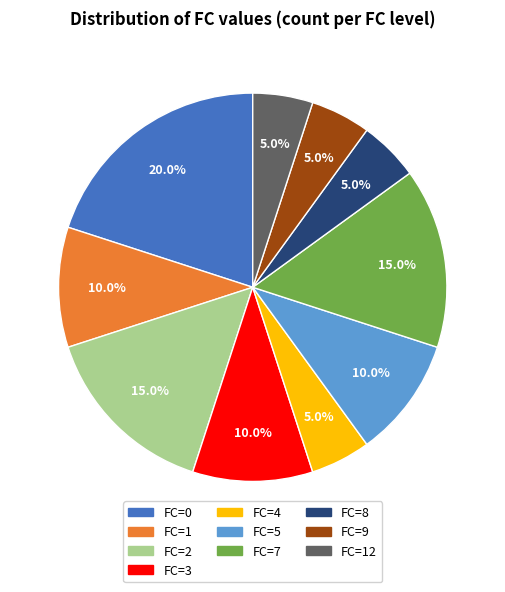

Does any single category account for the majority?

No